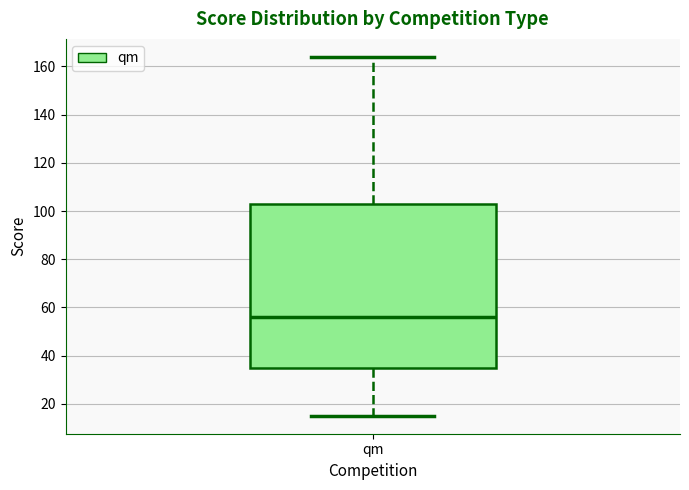

Transcribe this box plot: give where the median line is, the range the box spans, and where the two whiskers end, as read against the y-axis. The values are not printed on the chart, so give them approximately, as read against the axis.

median 56, box 34 to 104, whiskers 16 to 164